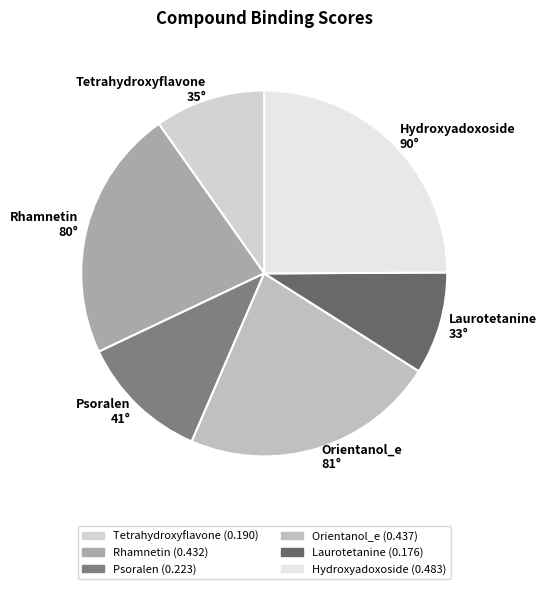

Which has a higher value, Tetrahydroxyflavone or Laurotetanine?

Tetrahydroxyflavone